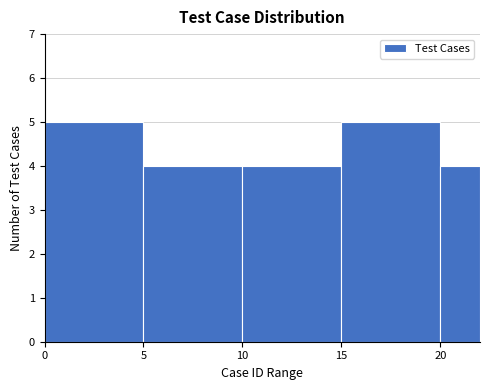

Reading left to right, transcribe this chart: for each bar, give the range it covers on the x-axis and its height. The values are not printed on the chart, so give them approximately, as read against the axis.

0 to 5: 5
5 to 10: 4
10 to 15: 4
15 to 20: 5
20 to 22: 4